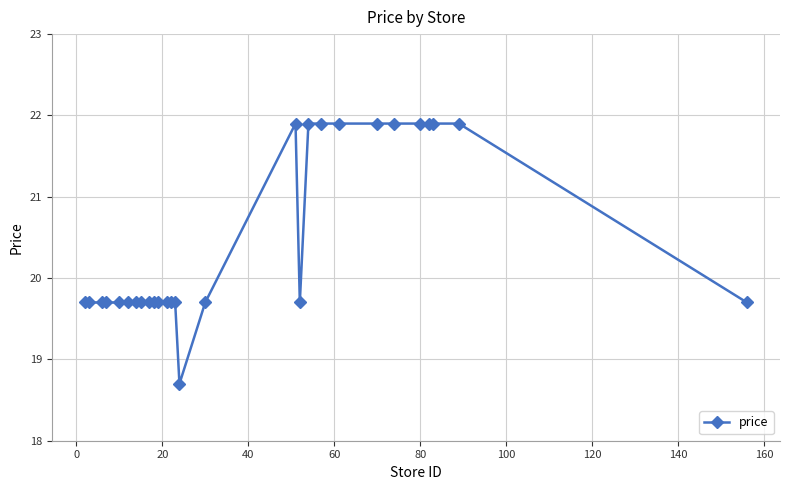

Reading right to left, extract all data points from this chart.

19.7	21.9	21.9	21.9	21.9	21.9	21.9	21.9	21.9	21.9	19.7	21.9	19.7	18.7	19.7	19.7	19.7	19.7	19.7	19.7	19.7	19.7	19.7	19.7	19.7	19.7	19.7	19.7